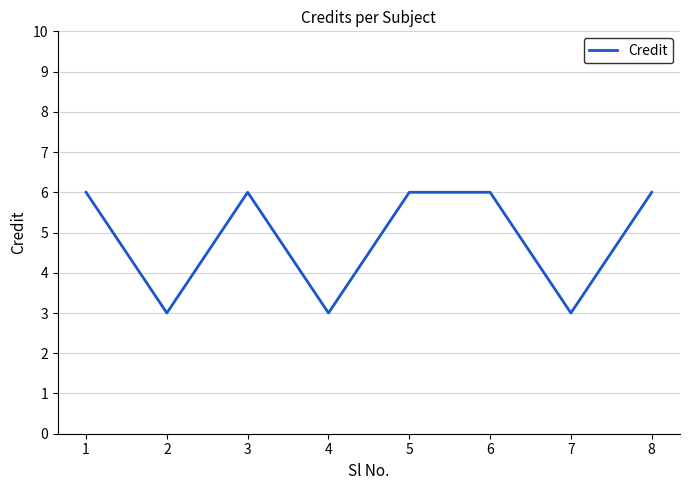

Read the value at 5.

6